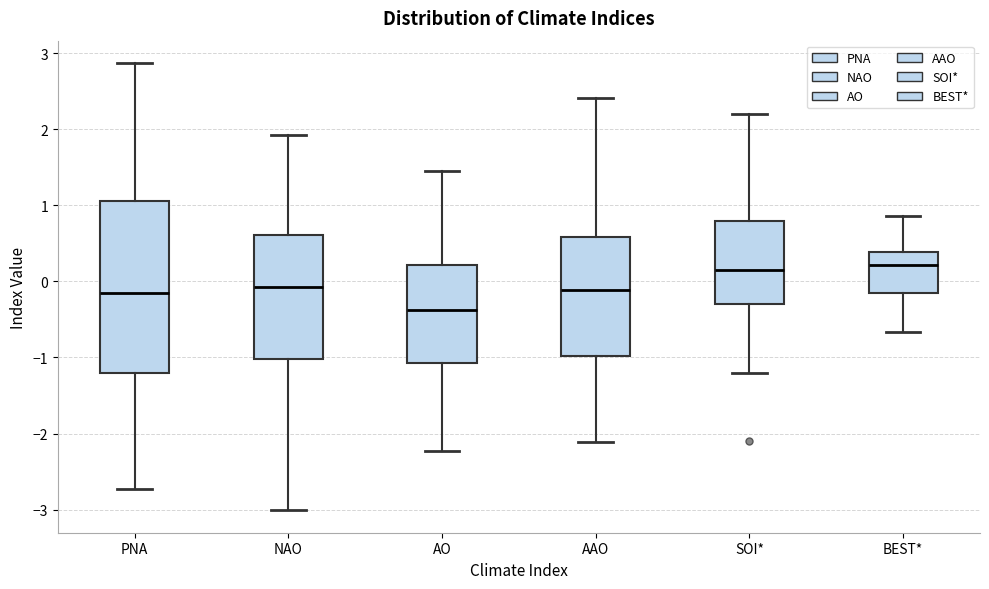

Where is the lower edge of the box for NAO on the y-axis? The values are not printed on the chart, so give them approximately, as read against the axis.

-1.0